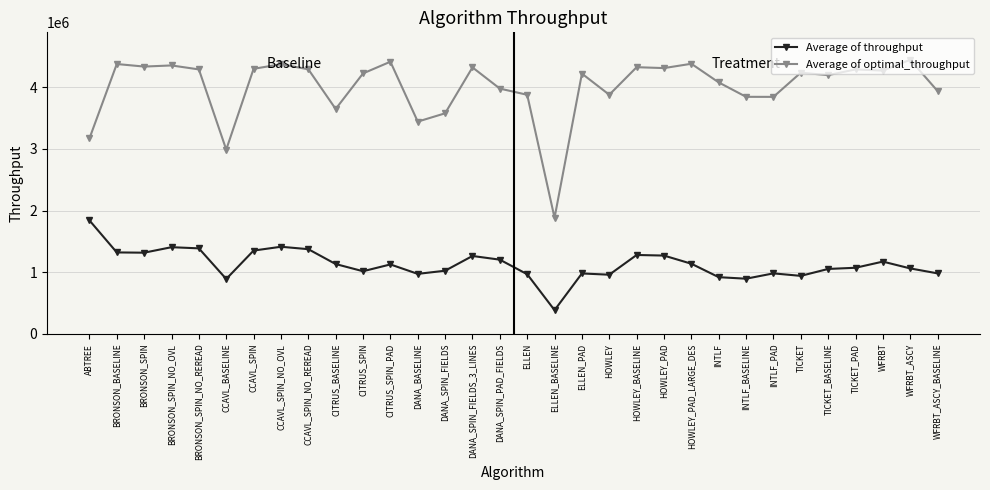

Is the value of Average of throughput at INTLF_PAD greater than the value of Average of optimal_throughput at TICKET_BASELINE?

No